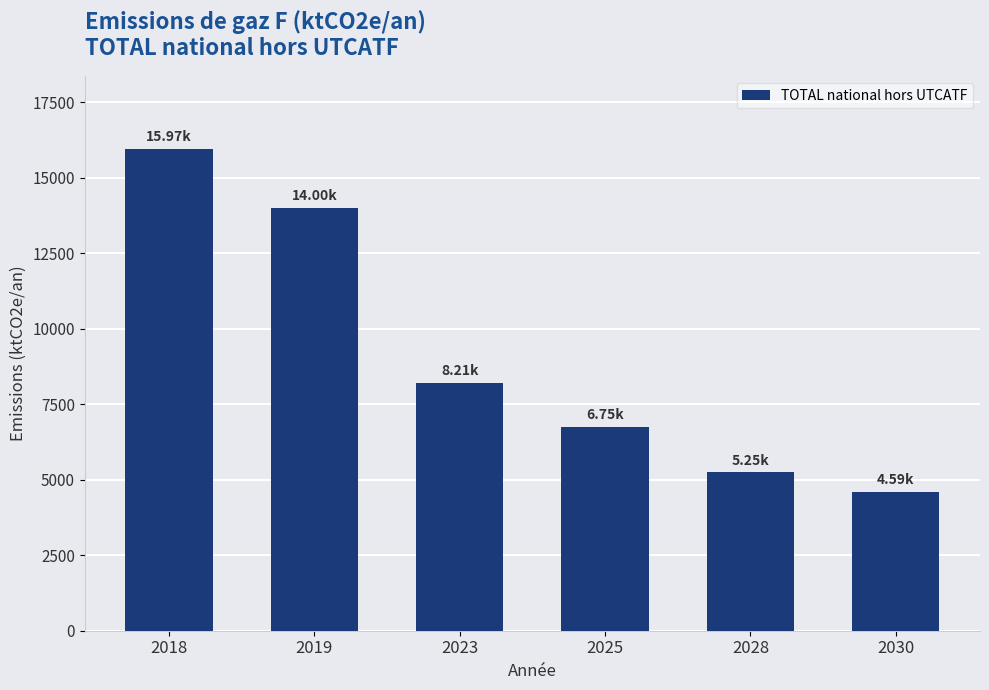

What is the change in value from 2023 to 2030?

-3612.7